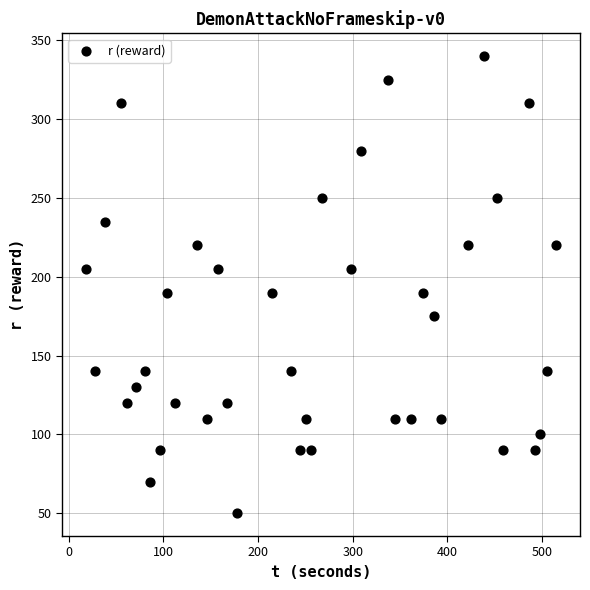

What is the range of Y values (max minus min)?

290